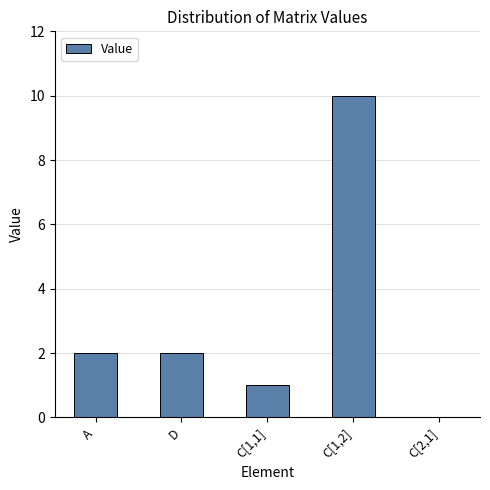

How many categories are shown in the chart?

5